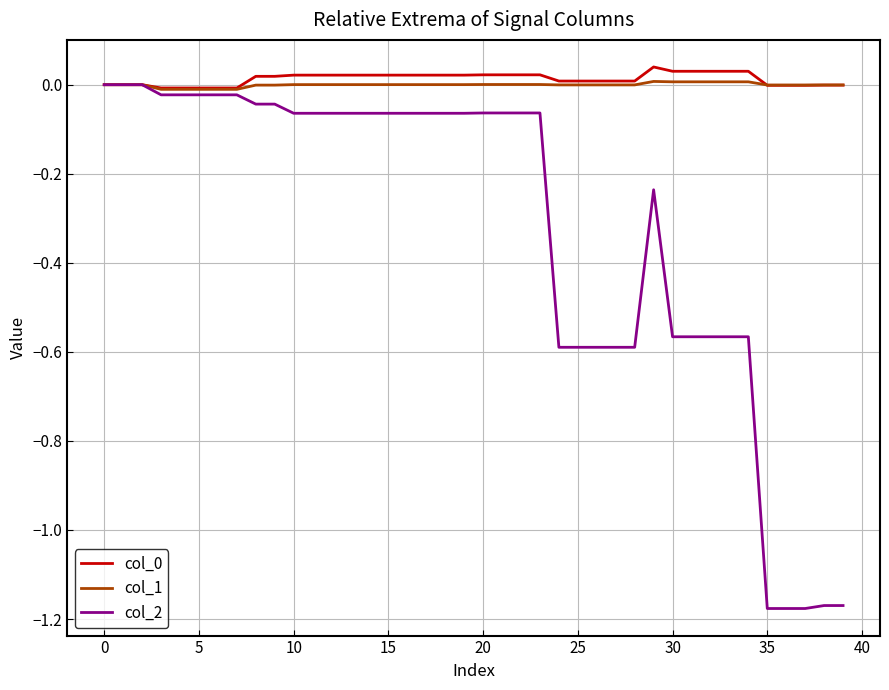

Does the chart have visible grid lines?

Yes